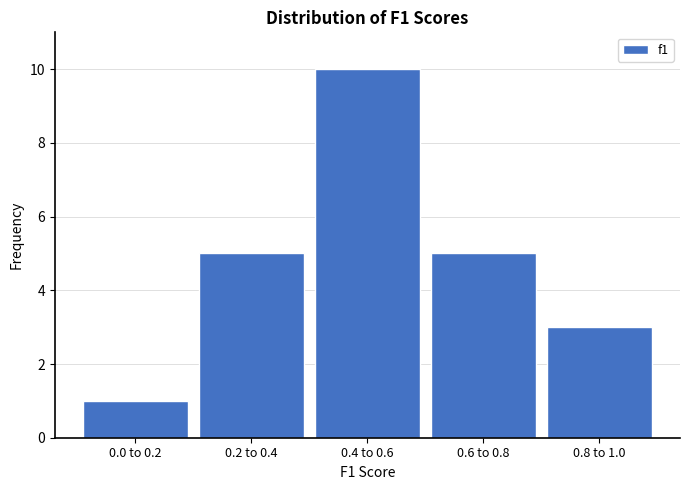

Reading left to right, extract all data points from this chart.

1	5	10	5	3